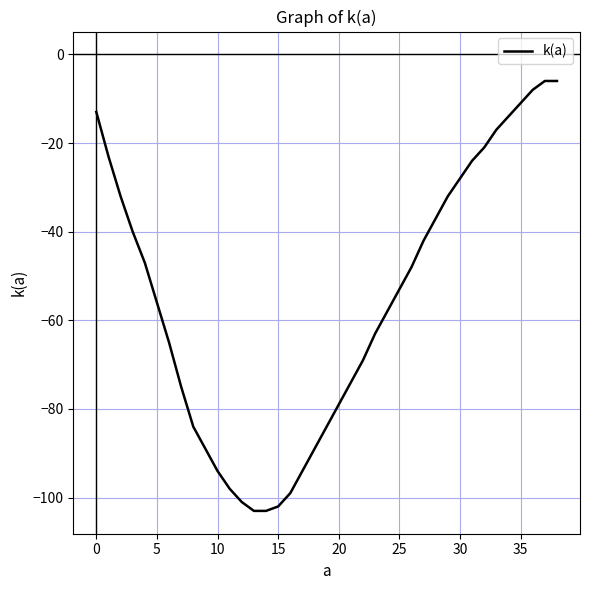

What is the greatest value displayed?

-6